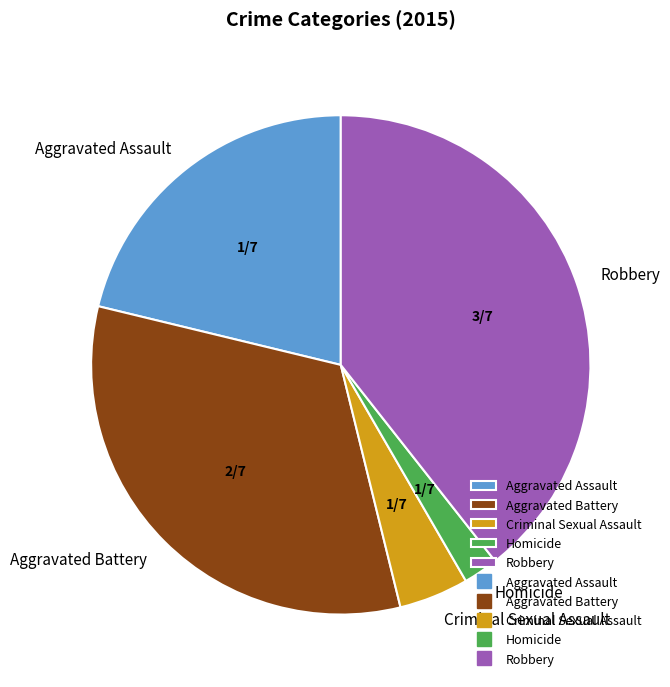

Is Aggravated Assault the majority of the pie?

No